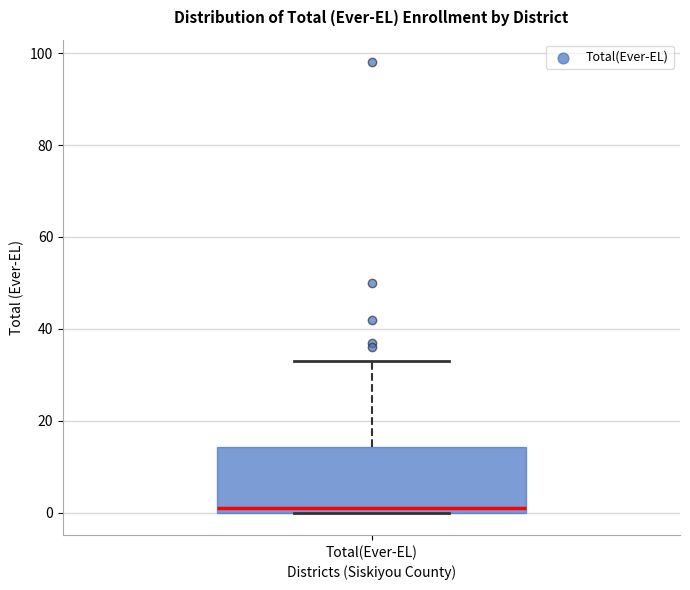

Transcribe this box plot: give where the median line is, the range the box spans, and where the two whiskers end, as read against the y-axis. The values are not printed on the chart, so give them approximately, as read against the axis.

median 2, box 0 to 14, whiskers 0 to 34